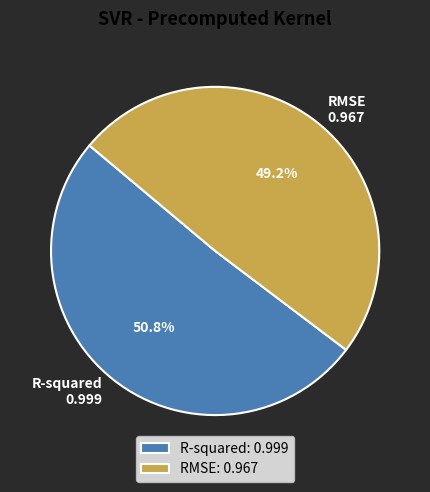

What percentage do RMSE and R-squared together represent?

100.0%